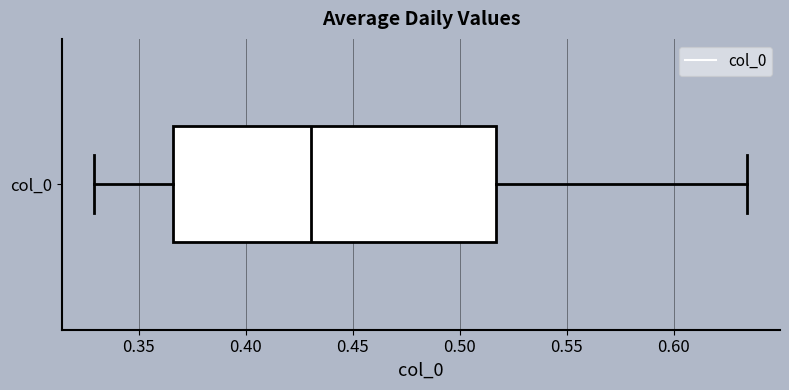

Read this box plot against the x-axis: the position of the median line, the range covered by the box, and the ends of both whiskers. The values are not printed on the chart, so give them approximately, as read against the axis.

median 0.430, box 0.365 to 0.515, whiskers 0.330 to 0.635